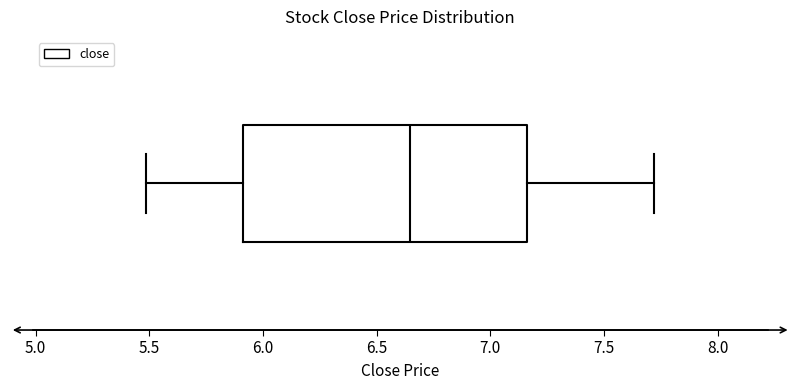

Transcribe this box plot: give where the median line is, the range the box spans, and where the two whiskers end, as read against the x-axis. The values are not printed on the chart, so give them approximately, as read against the axis.

median 6.65, box 5.90 to 7.15, whiskers 5.50 to 7.70